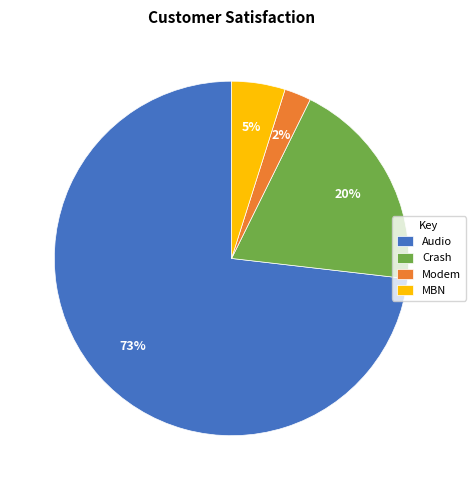

How many slices are in this pie chart?

4